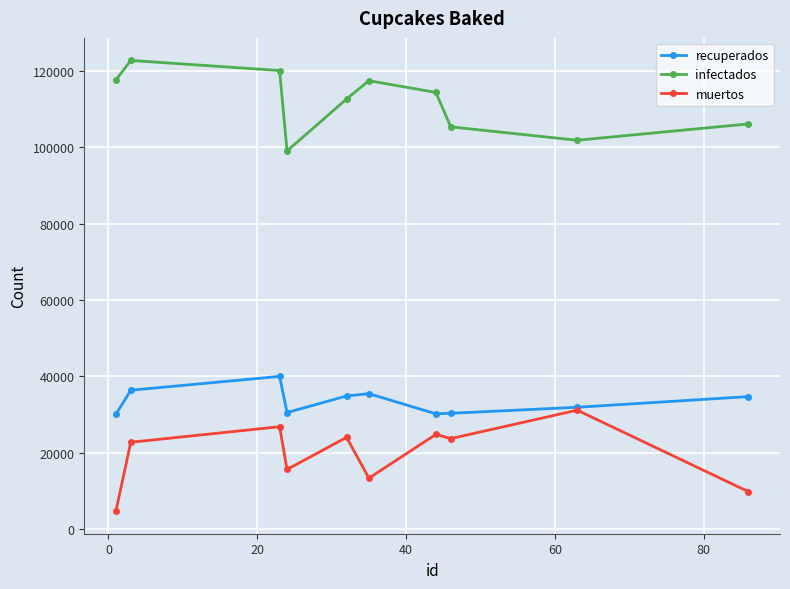

List the series in order of their peak value, lowest first.

muertos, recuperados, infectados